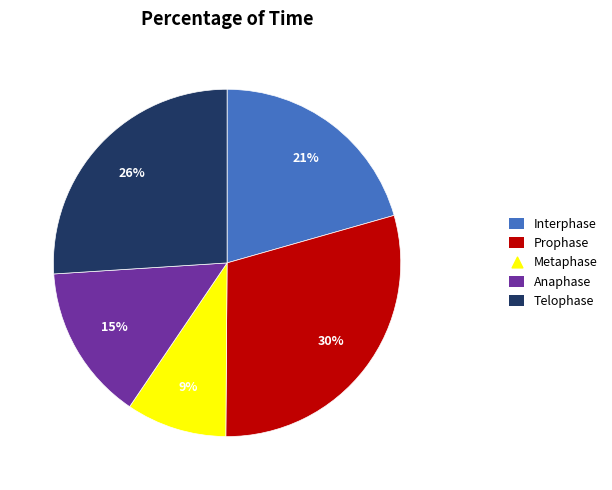

Is there any slice that represents more than half of the pie?

No